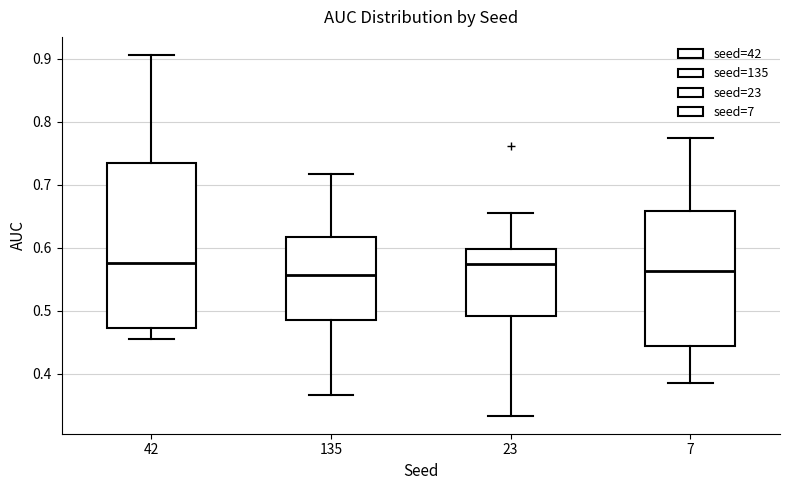

Which box is the tallest, from its lower edge to its upper edge?

42